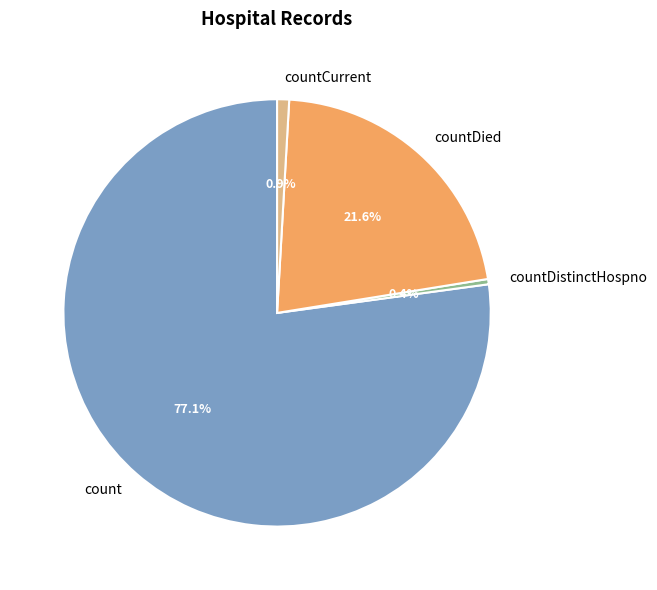

Does any single category account for the majority?

Yes